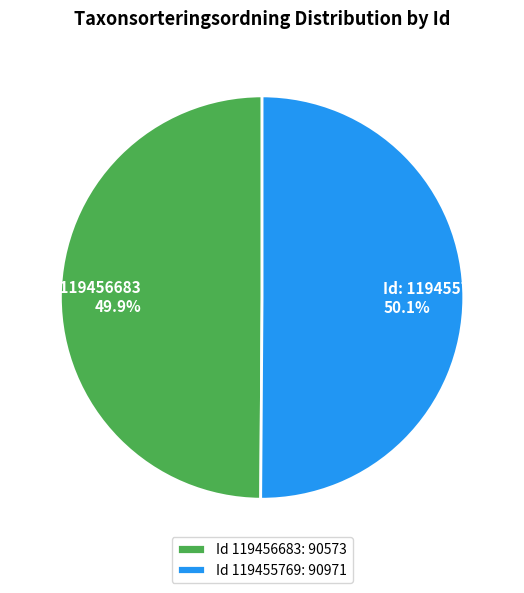

What percentage is NOT represented by Id 119455769: 90971?

49.9%